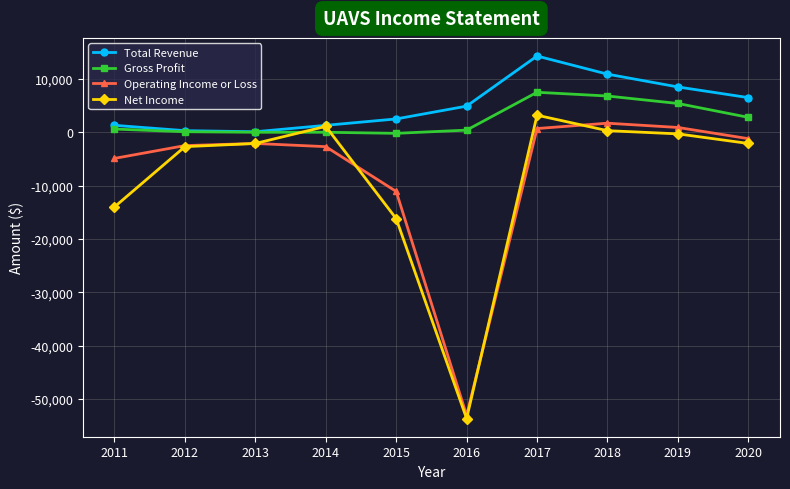

What is the value of the Operating Income or Loss point at the 2nd from the left?

-2500